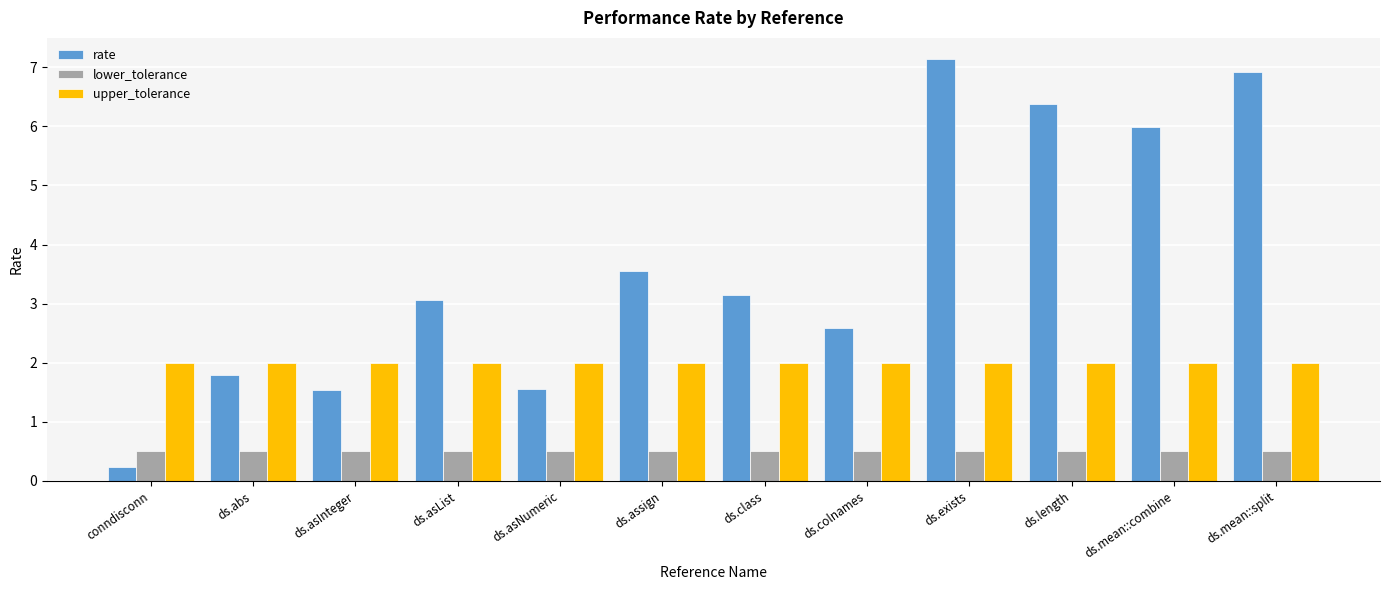

How many groups of bars are there?

12